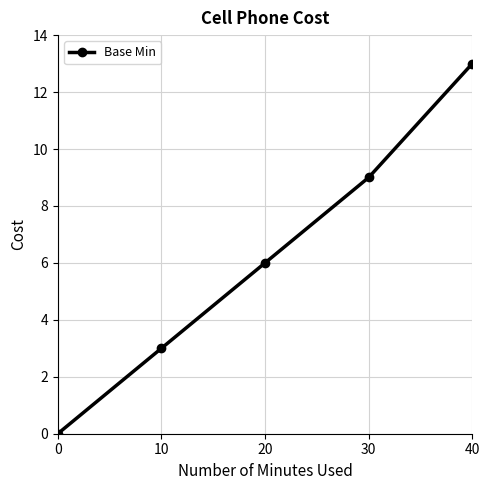

Rank the categories by value from lowest to highest.

0, 10, 20, 30, 40